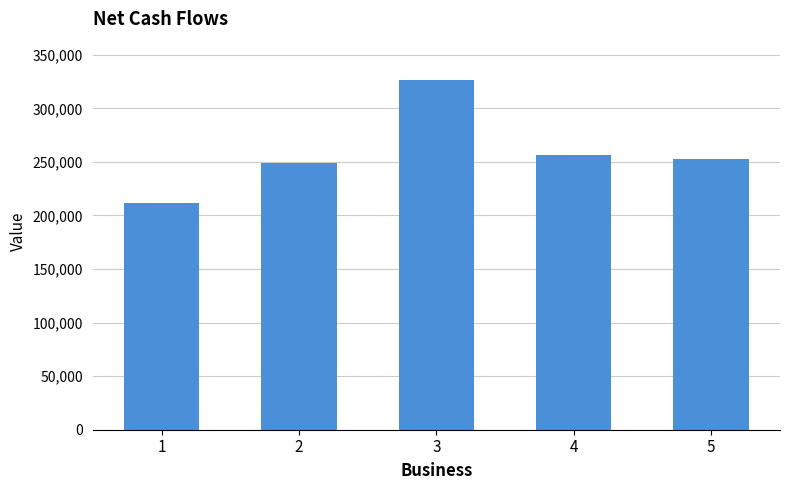

What is the minimum value shown in the chart?

211710